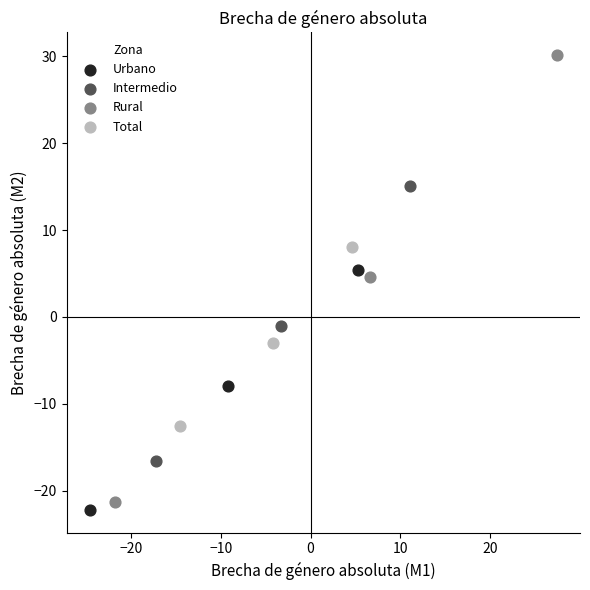

Which series reaches the minimum Y coordinate?

Urbano